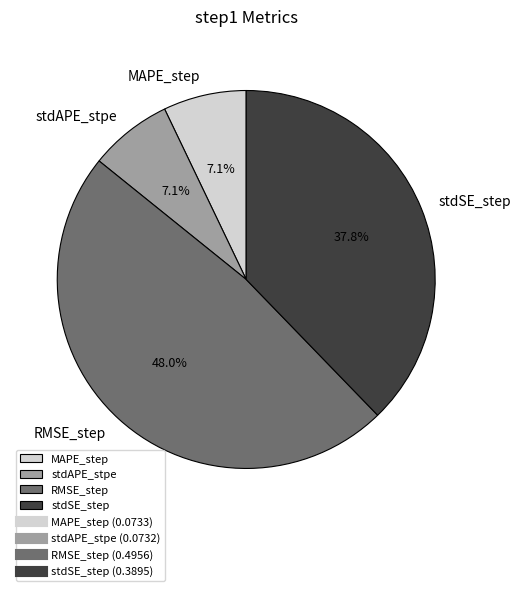

What percentage do stdSE_step and stdAPE_stpe together represent?

44.9%